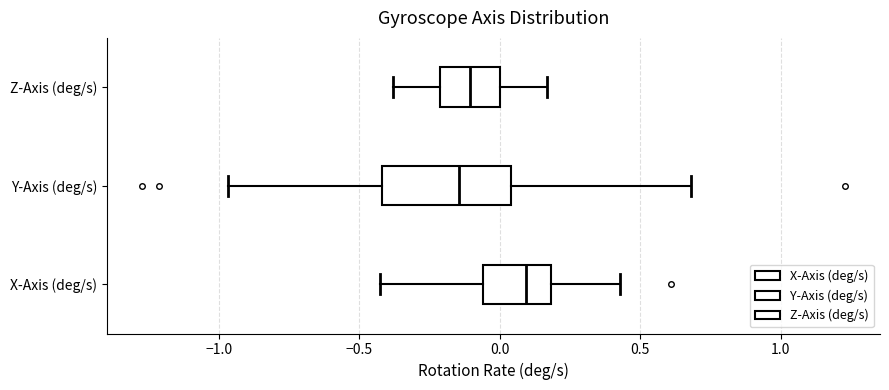

Which box is the widest, from its left edge to its right edge?

Y-Axis (deg/s)